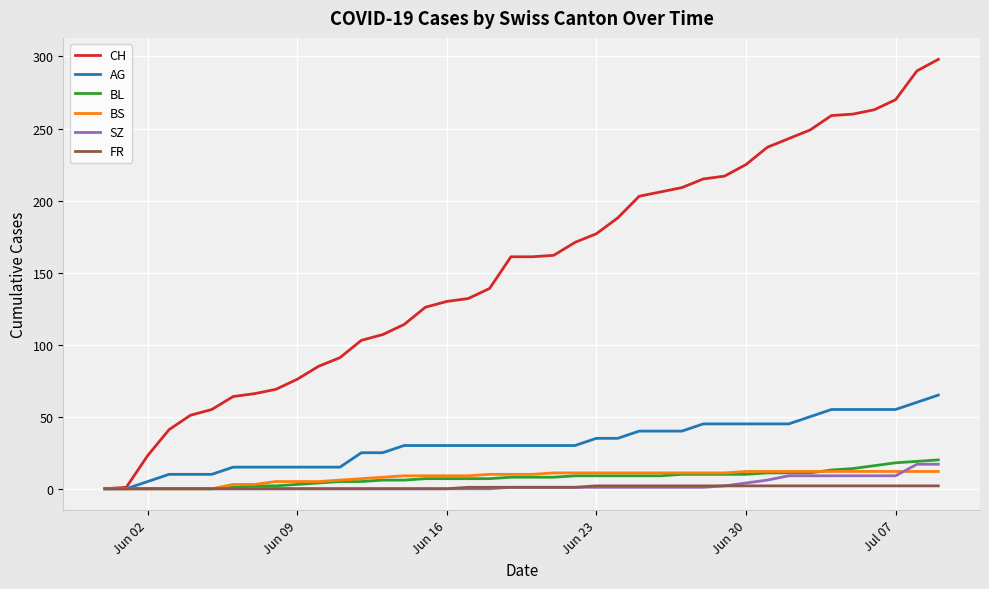

Which series has the widest spread of values?

CH